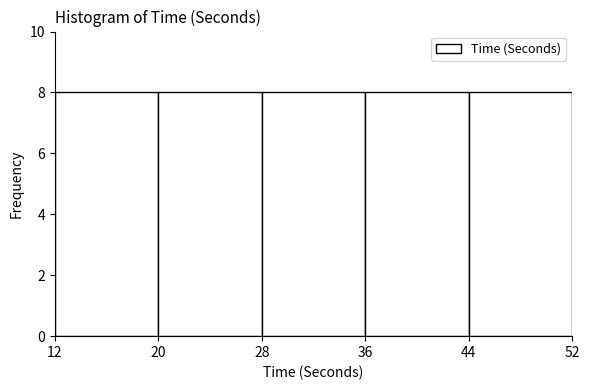

What is the height of the bar covering 20 to 28 on the x-axis? The values are not printed on the chart, so give them approximately, as read against the axis.

8